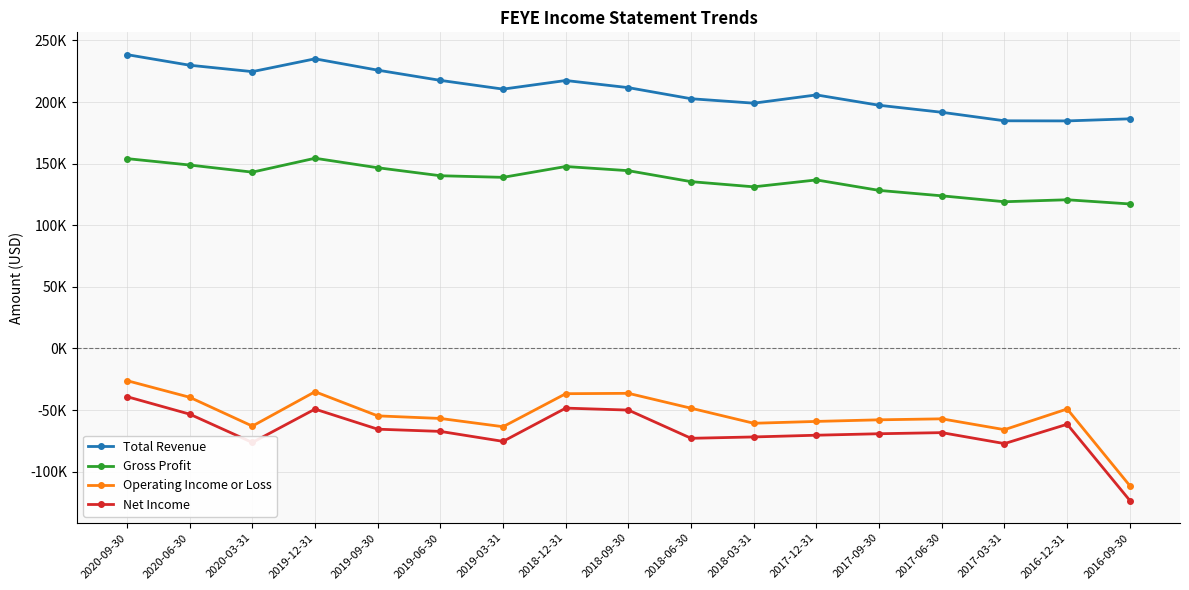

Which series has the largest total across all categories?

Total Revenue